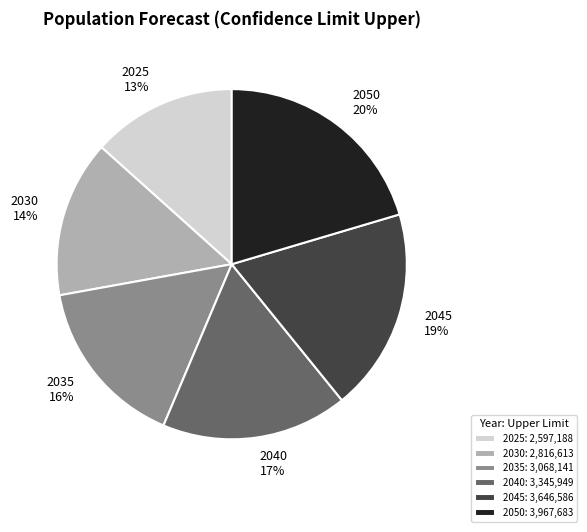

Which slice is the largest?

2050